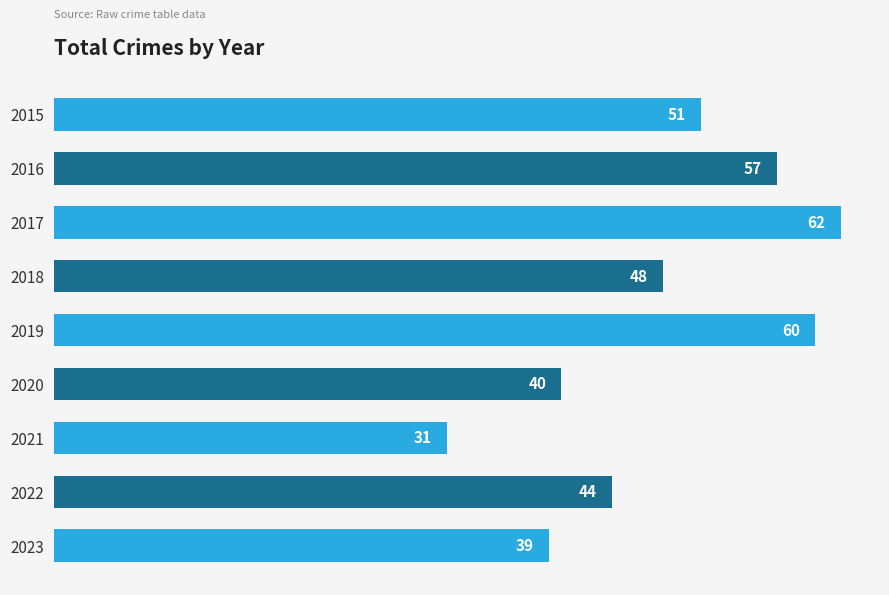

What is the change in value from 2015 to 2023?

-12